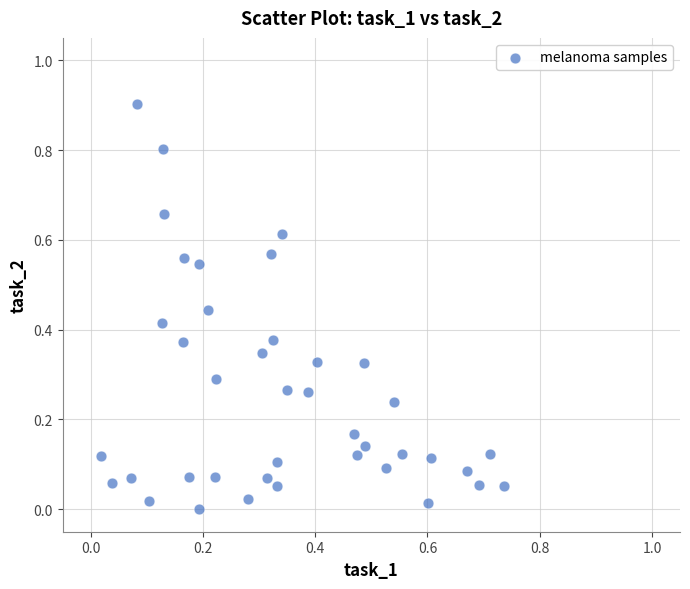

What is the range of Y values (max minus min)?

0.9